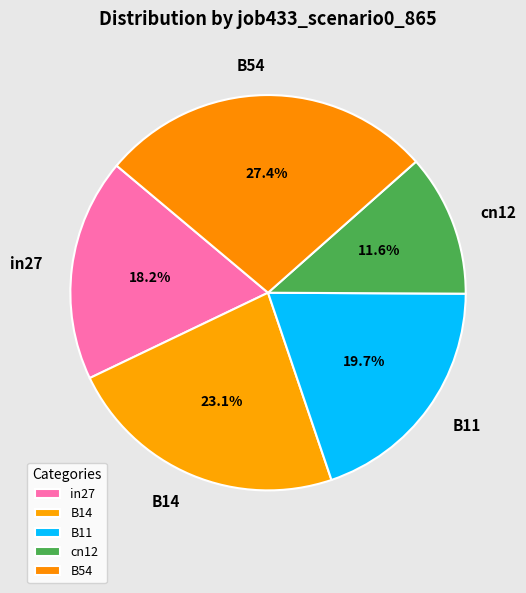

Combined, what portion of the pie is B14 and in27?

41.3%